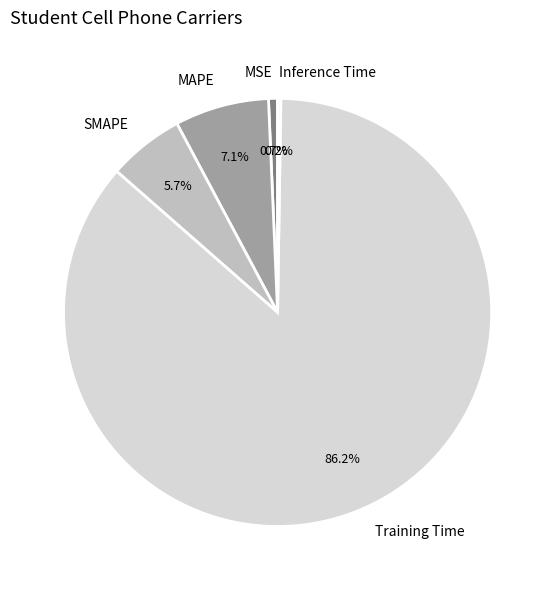

Combined, do Training Time and MAPE account for over 50%?

Yes